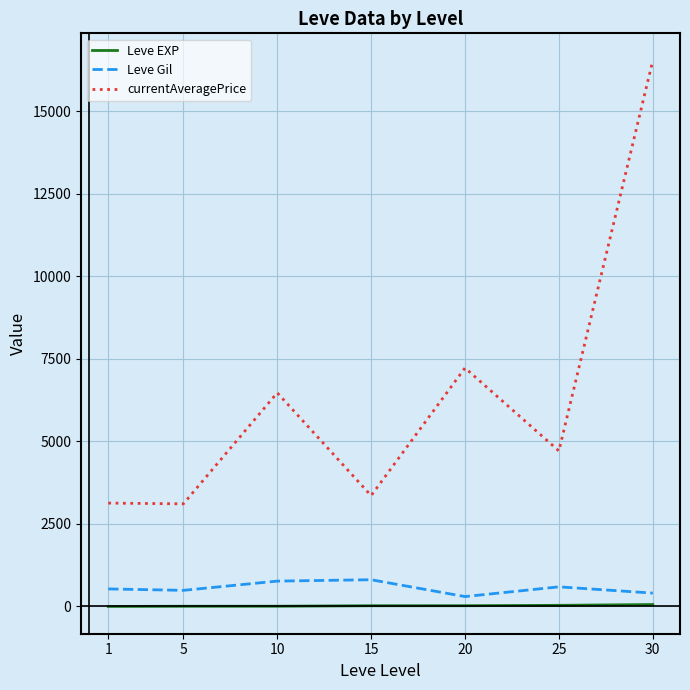

What is the minimum value for currentAveragePrice?

3108.7